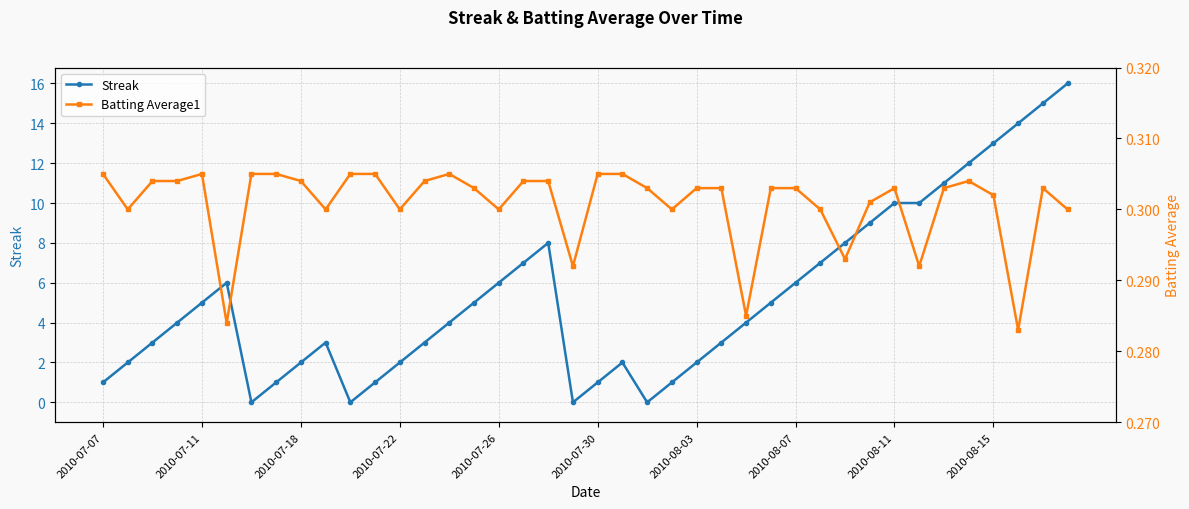

What is the maximum value for Streak?

16